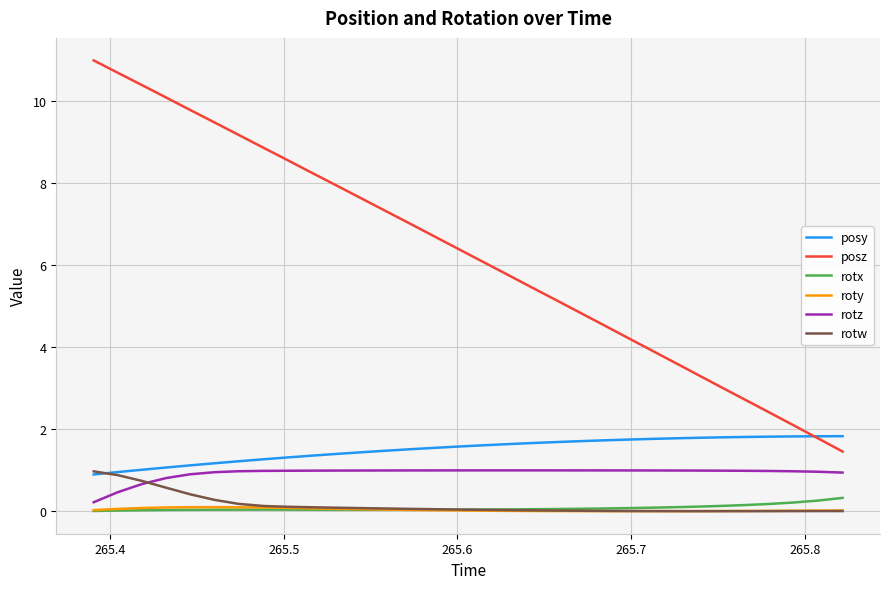

True or false: posy and roty intersect in this chart.

False